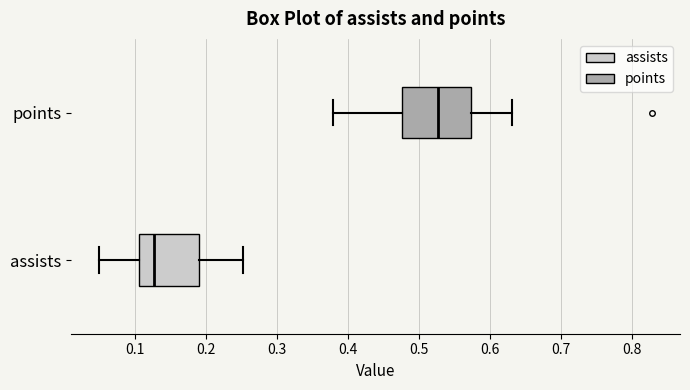

Reading bottom to top, transcribe this box plot: for each box, give where its median line is, the range the box spans, and where its two whiskers end, as read against the x-axis. The values are not printed on the chart, so give them approximately, as read against the axis.

assists: median 0.13, box 0.11 to 0.19, whiskers 0.05 to 0.25
points: median 0.53, box 0.48 to 0.57, whiskers 0.38 to 0.63